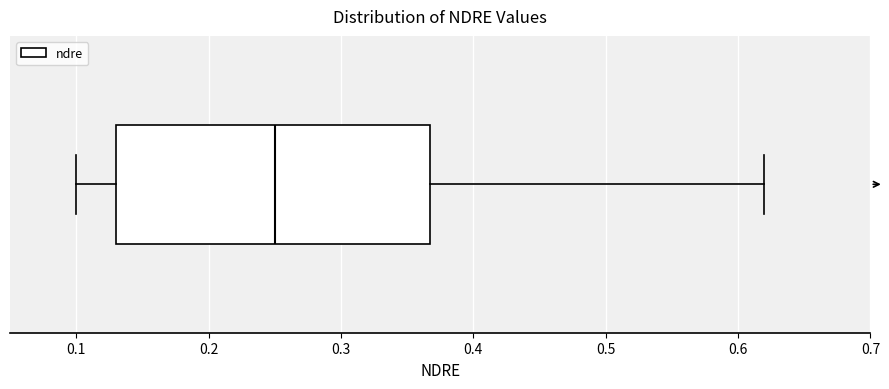

Where does the left whisker of the box end on the x-axis? The values are not printed on the chart, so give them approximately, as read against the axis.

0.10